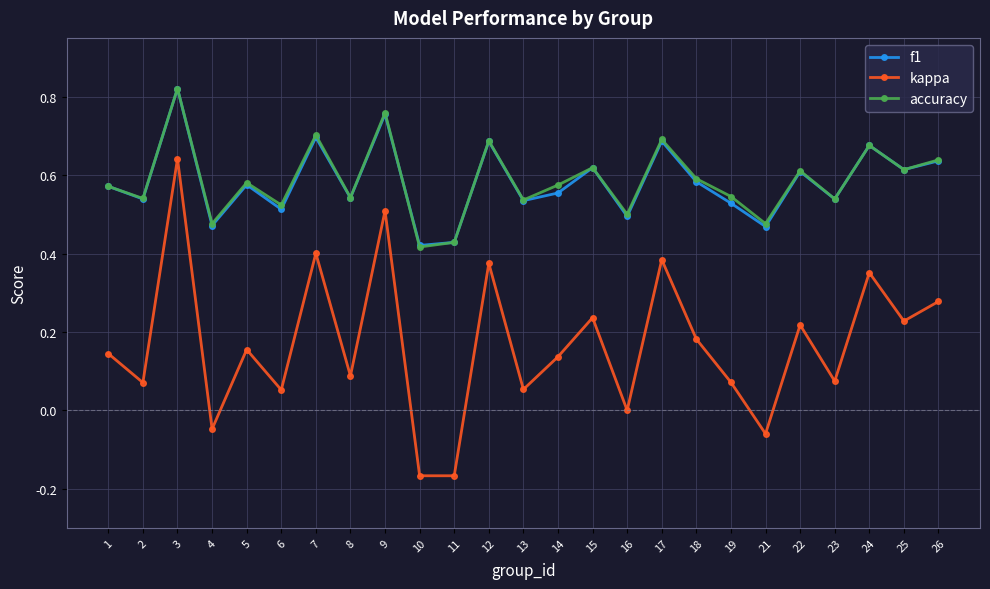

Between 21 and 25, which series saw the biggest shift?

kappa